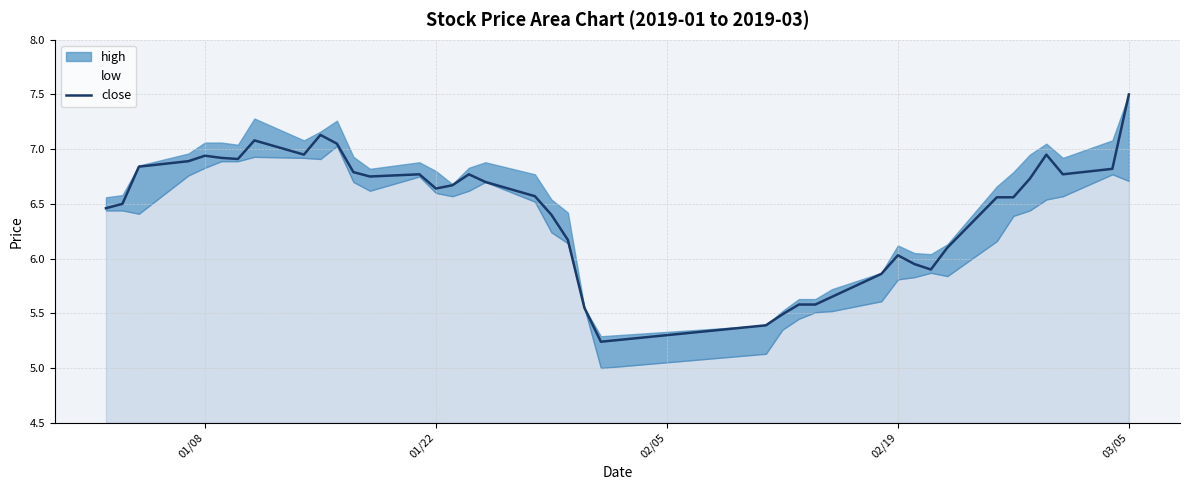

How many lines are shown in the chart?

1